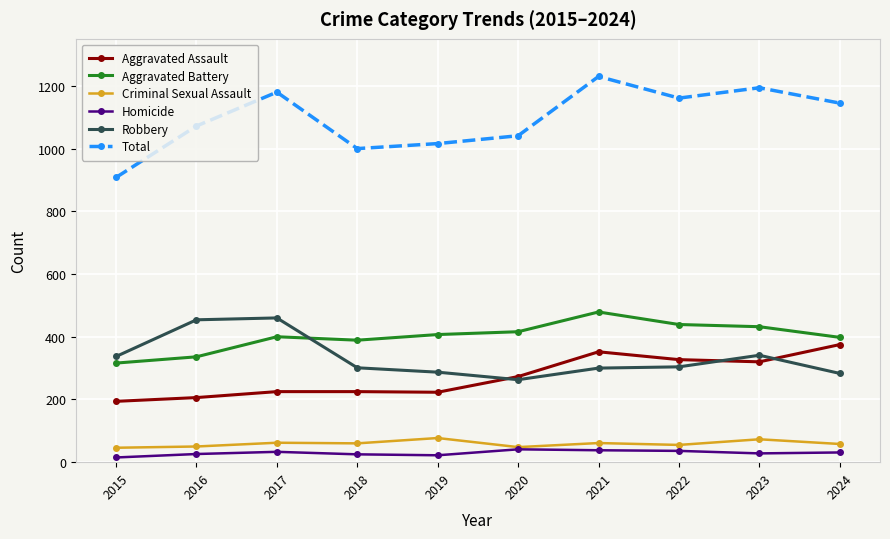

Is this an area chart (filled region under the line)?

No